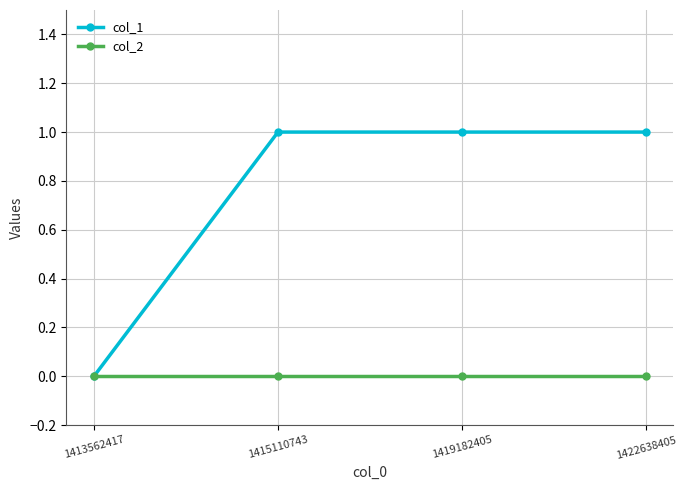

What is the sum of all col_1 values?

3